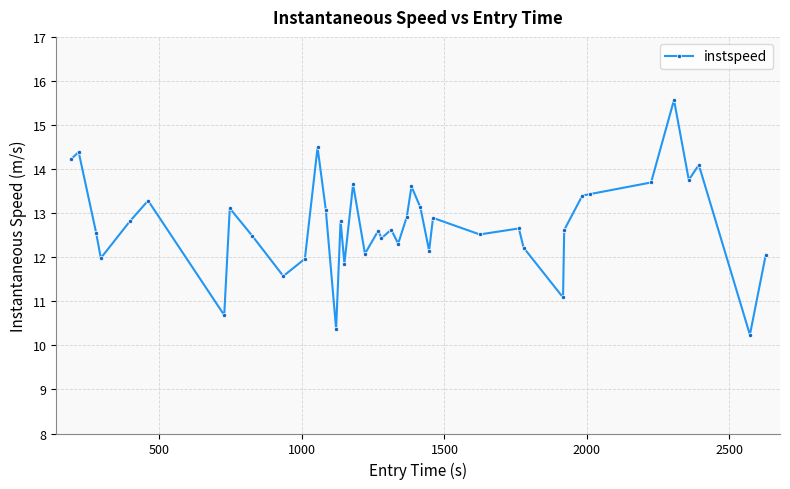

What is the maximum value shown in the chart?

15.6